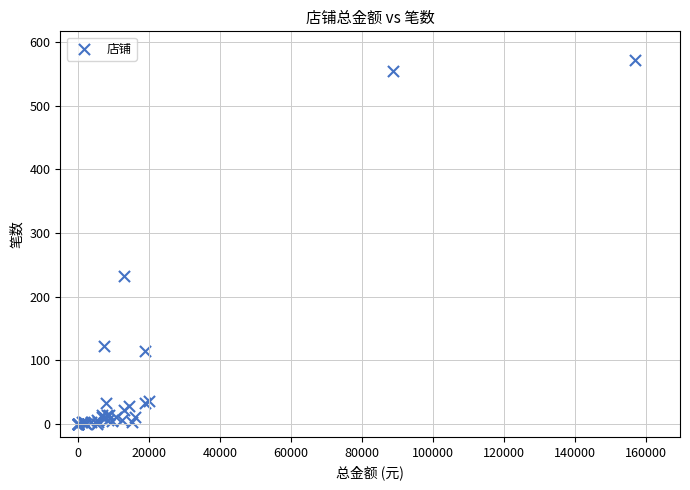

What Y value in the scatter plot is closest to 285?

232